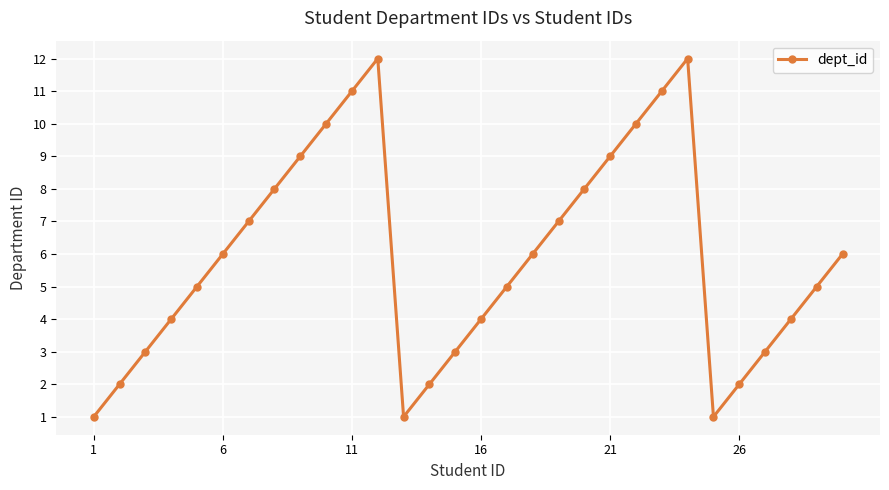

What is the average value?

6